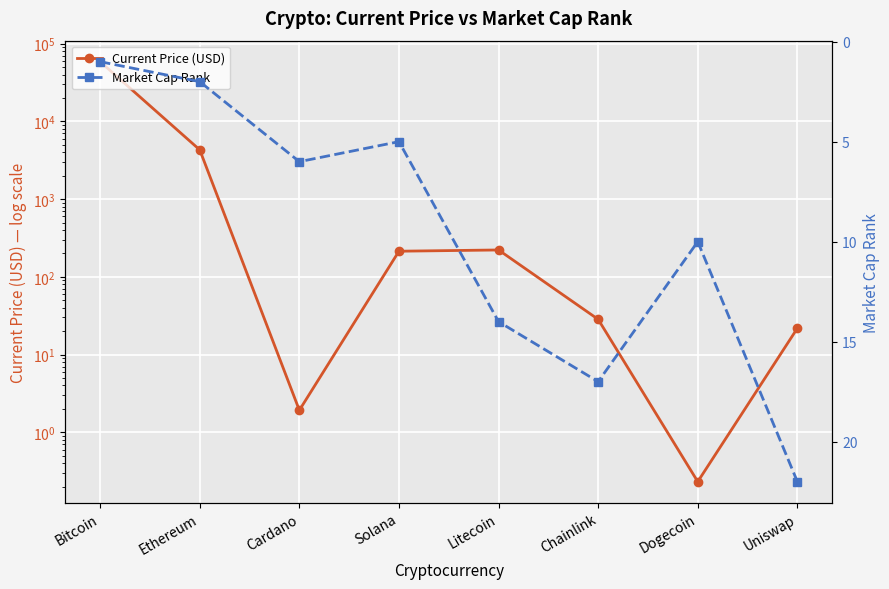

At which category does the chart reach its minimum across all series?

Dogecoin